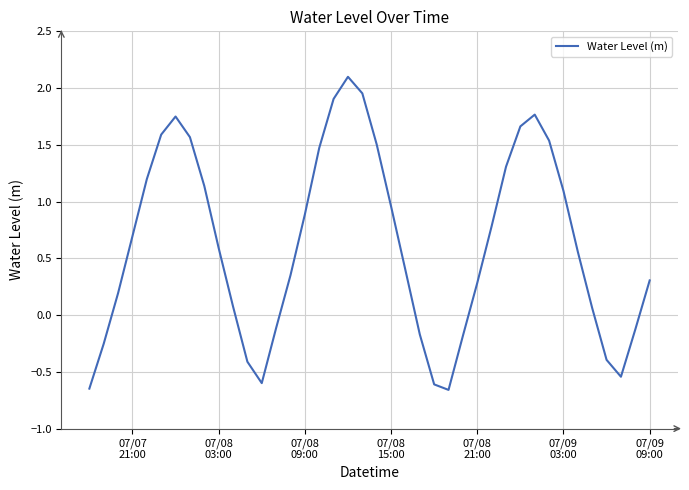

What is the greatest value displayed?

2.1